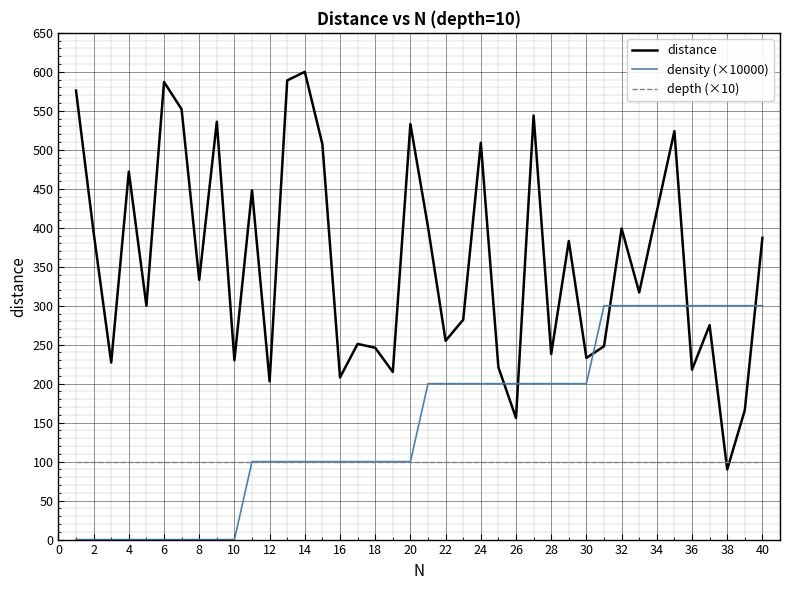

Which series ends up on top after the final intersection of distance and depth (×10)?

distance